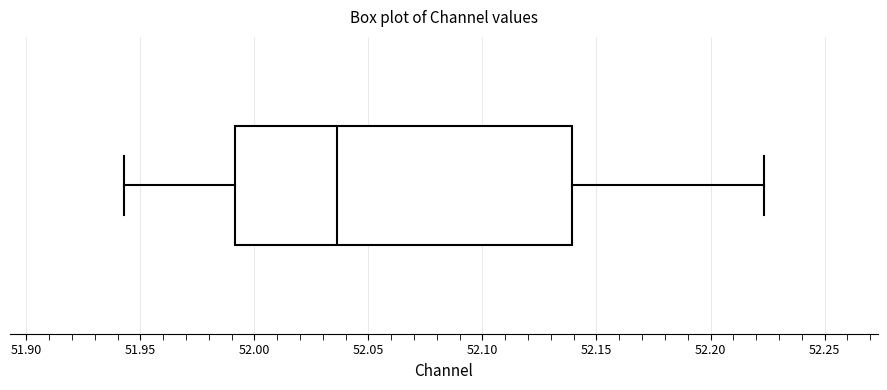

Read this box plot against the x-axis: the position of the median line, the range covered by the box, and the ends of both whiskers. The values are not printed on the chart, so give them approximately, as read against the axis.

median 52.035, box 51.990 to 52.140, whiskers 51.945 to 52.225